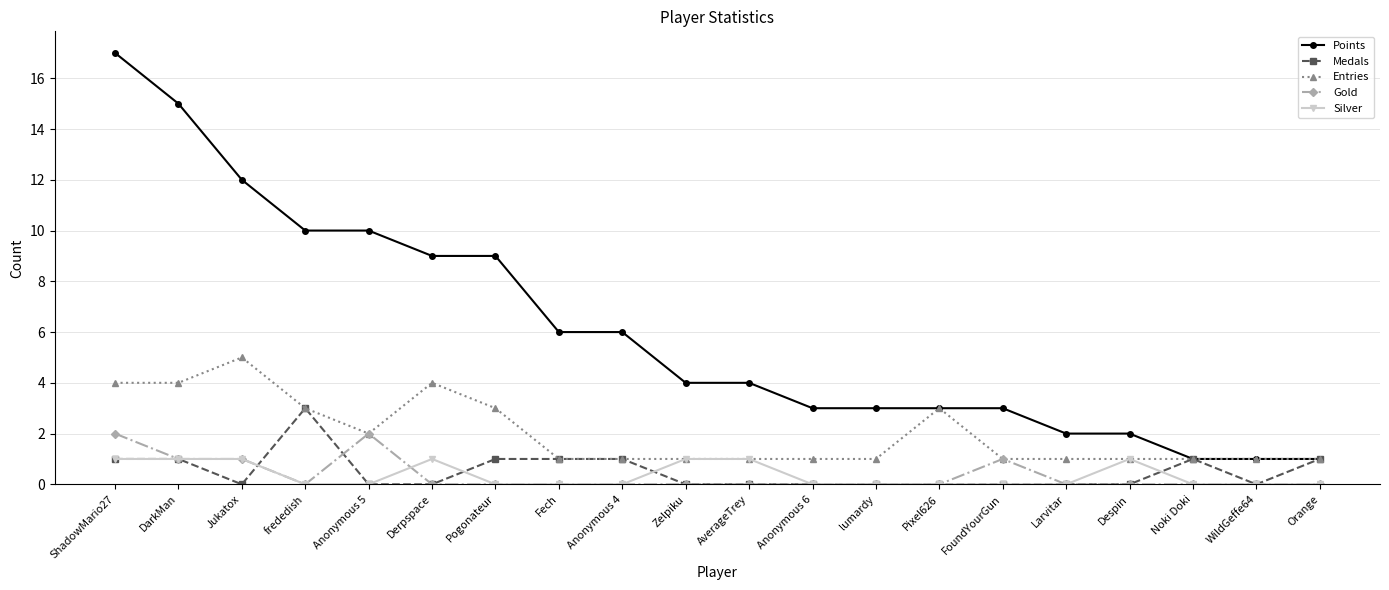

Where is the first local maximum for Entries?

Jukatox